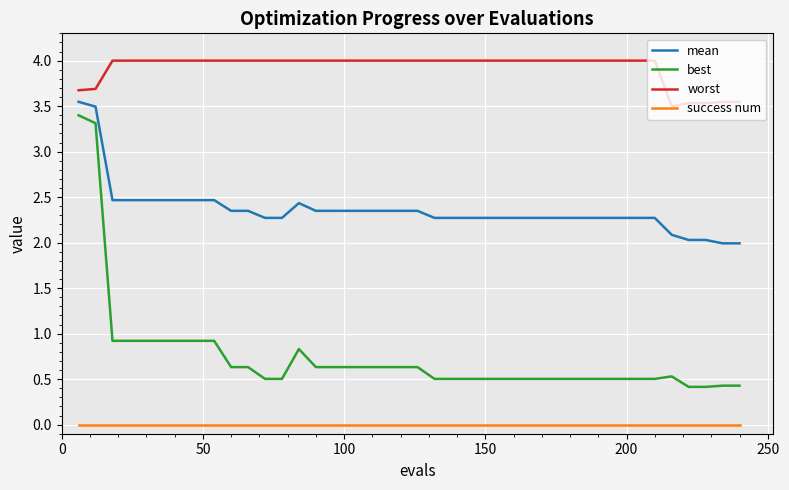

Which series has the largest total across all categories?

worst